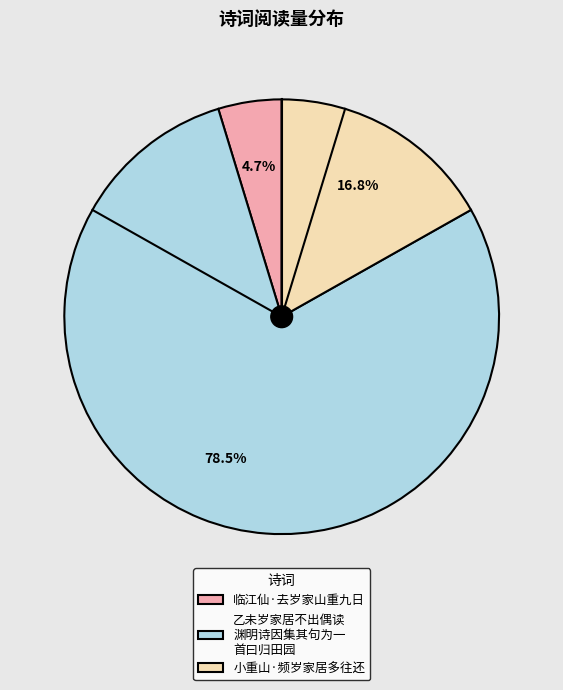

Is it true that 临江仙·去岁家山重九日 is 5% of the pie?

True